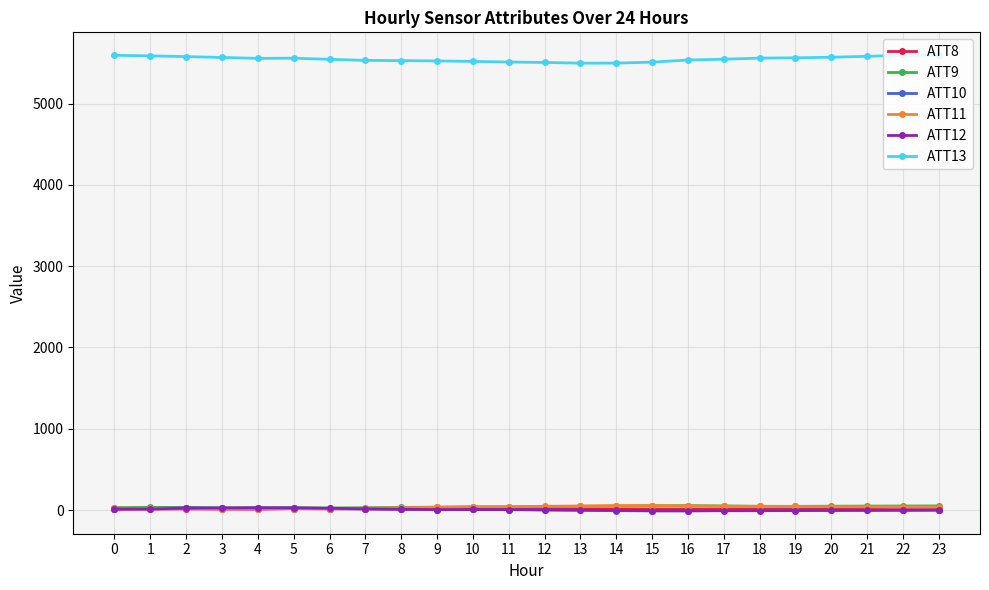

What are all the series names shown in the legend?

ATT8, ATT9, ATT10, ATT11, ATT12, ATT13